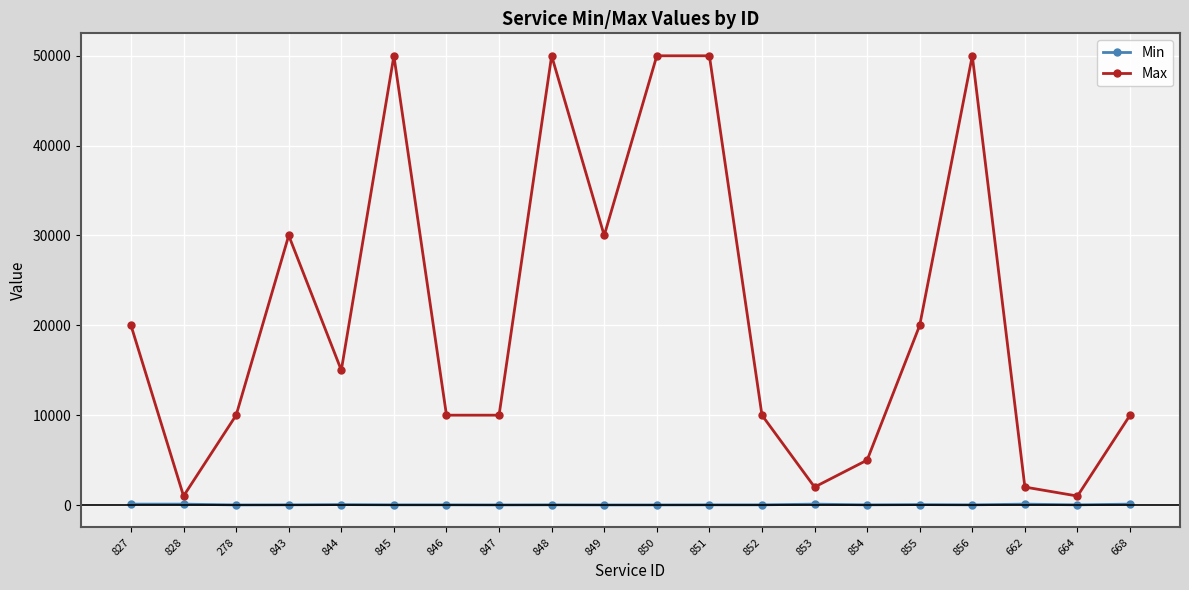

Is the value of Min at 849 greater than the value of Max at 848?

No